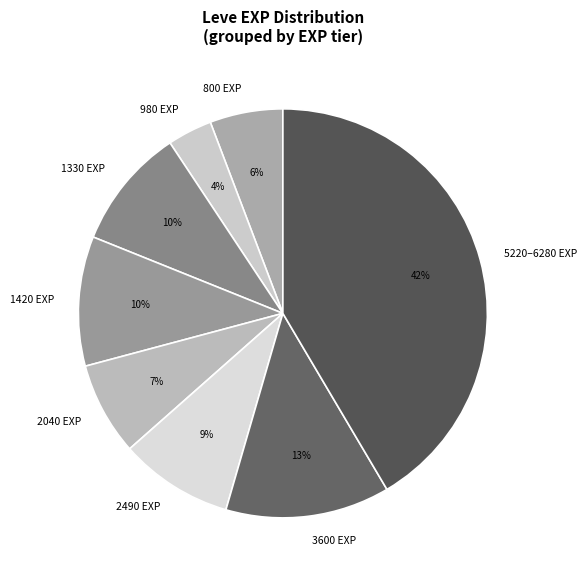

How many segments does this pie chart have?

8